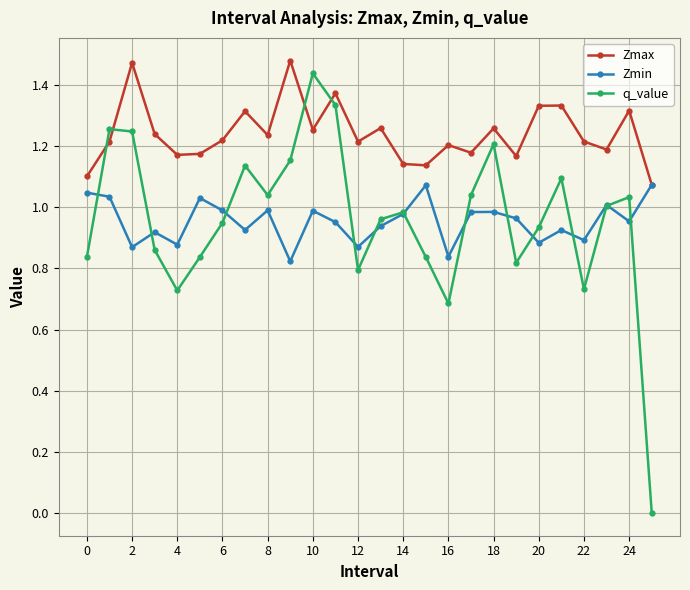

How many intersections are there between q_value and Zmax?

4